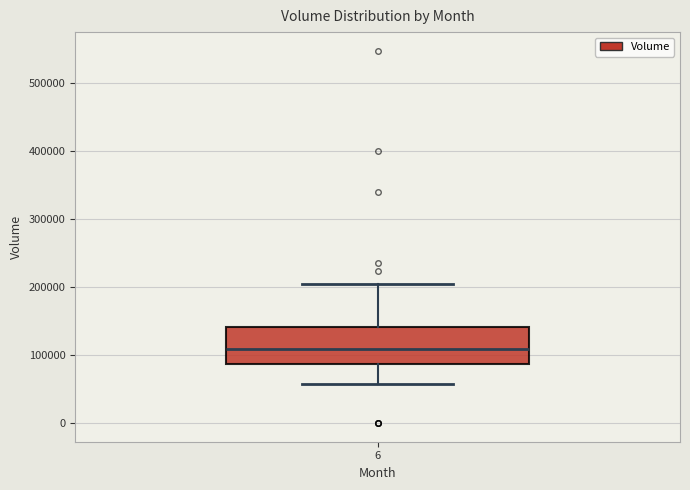

Read this box plot against the y-axis: the position of the median line, the range covered by the box, and the ends of both whiskers. The values are not printed on the chart, so give them approximately, as read against the axis.

median 110000, box 90000 to 140000, whiskers 60000 to 200000